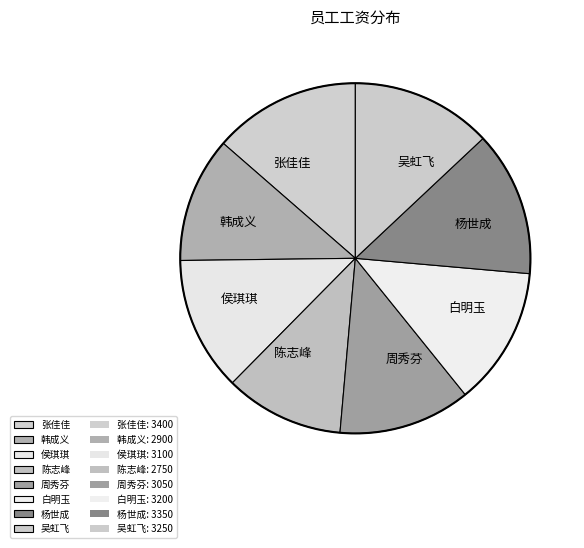

The 侯琪琪 slice represents 12% of the pie. True or false?

True